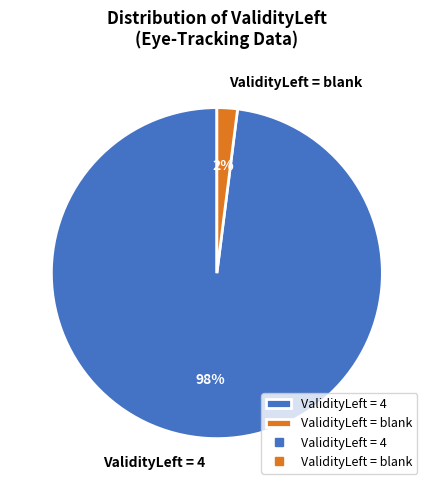

Is the sum of ValidityLeft = blank and ValidityLeft = 4 greater than half?

Yes